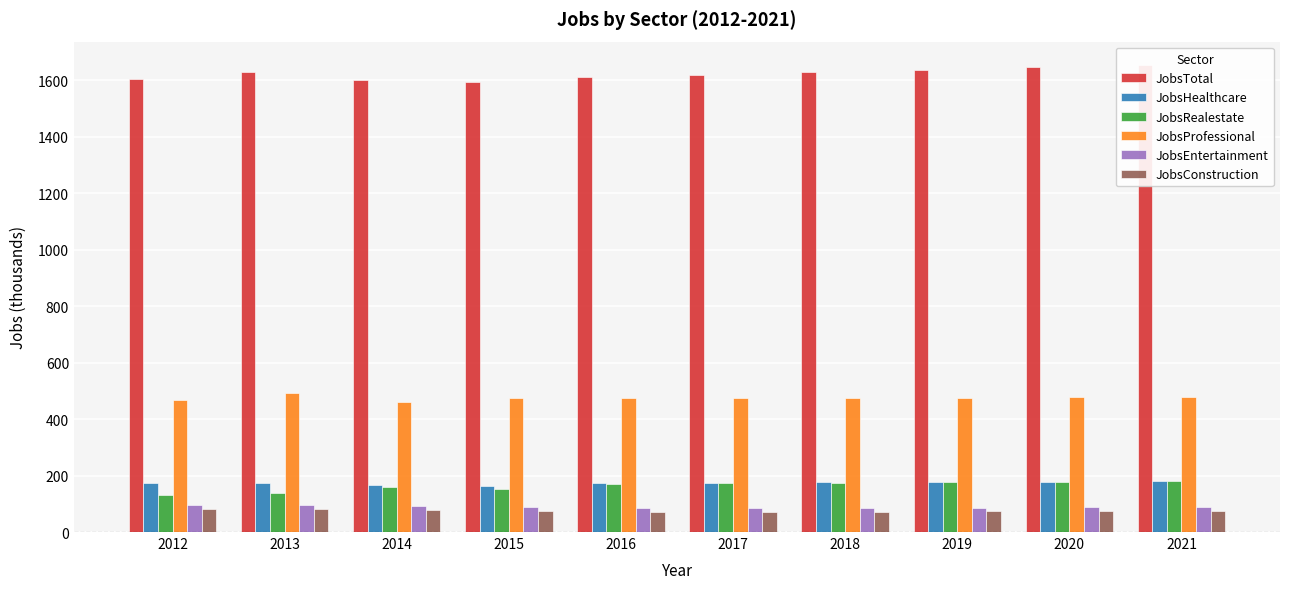

List the series in order of their peak value, highest first.

JobsTotal, JobsProfessional, JobsRealestate, JobsHealthcare, JobsEntertainment, JobsConstruction